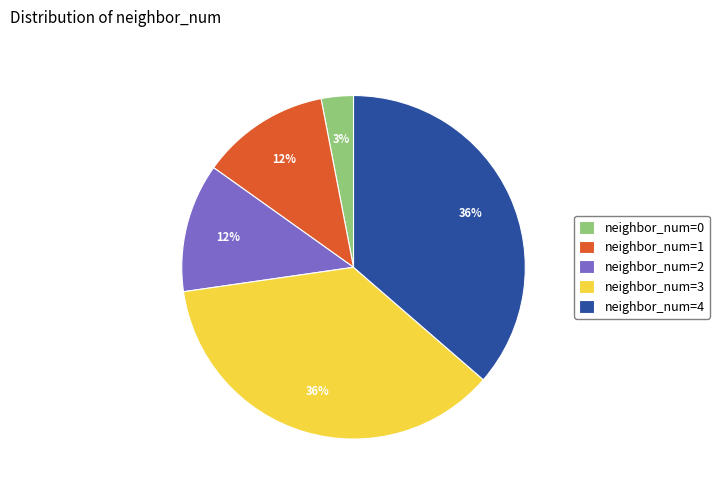

How many slices are in this pie chart?

5